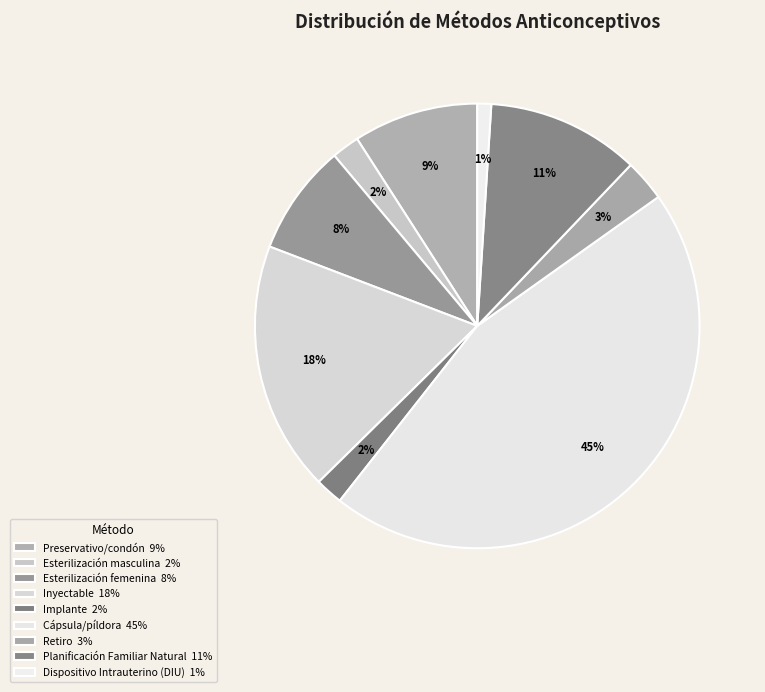

Which category has the biggest portion of the pie?

Cápsula/píldora